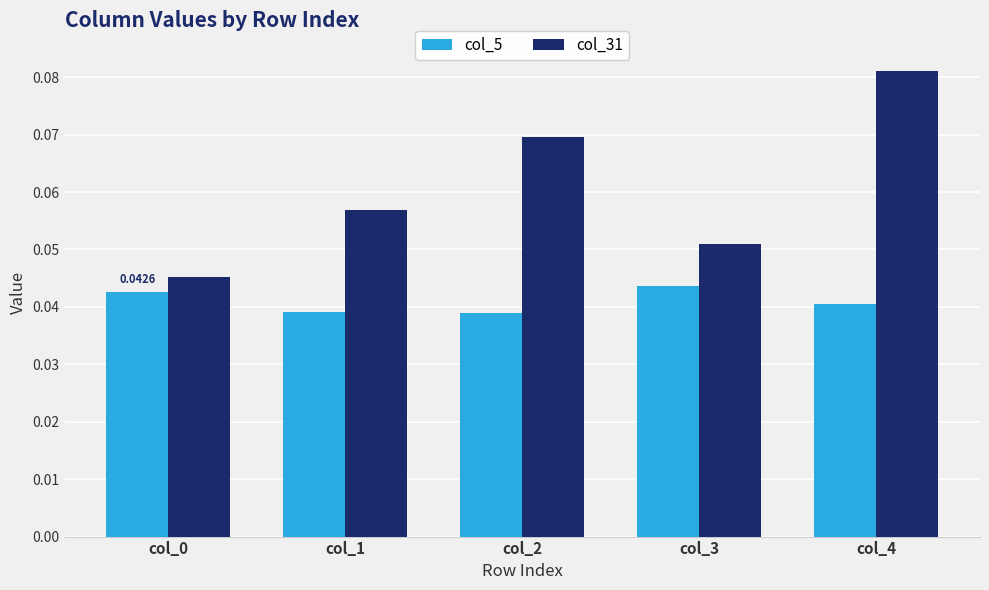

Which category has the highest value in the col_31 series?

col_4